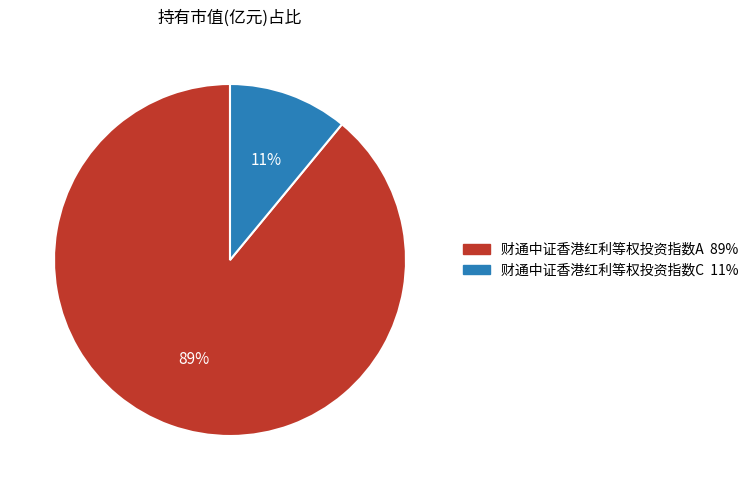

Which category accounts for the majority?

财通中证香港红利等权投资指数A